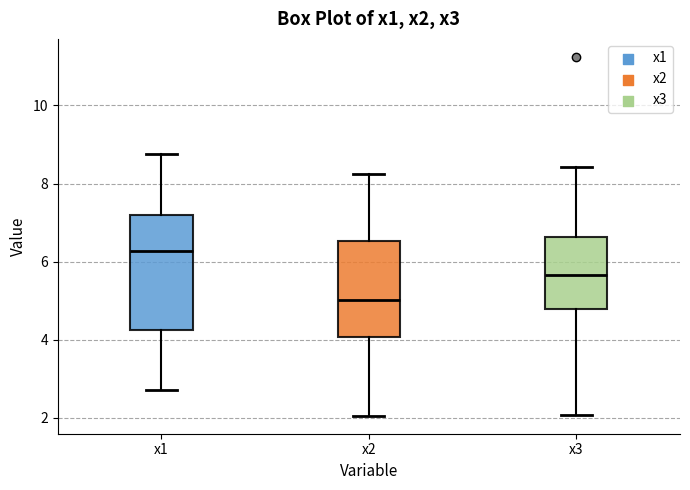

Reading left to right, read every box against the y-axis: the position of its median line, the range the box covers, and the ends of its whiskers. The values are not printed on the chart, so give them approximately, as read against the axis.

x1: median 6.2, box 4.2 to 7.2, whiskers 2.8 to 8.8
x2: median 5.0, box 4.0 to 6.6, whiskers 2.0 to 8.2
x3: median 5.6, box 4.8 to 6.6, whiskers 2.0 to 8.4